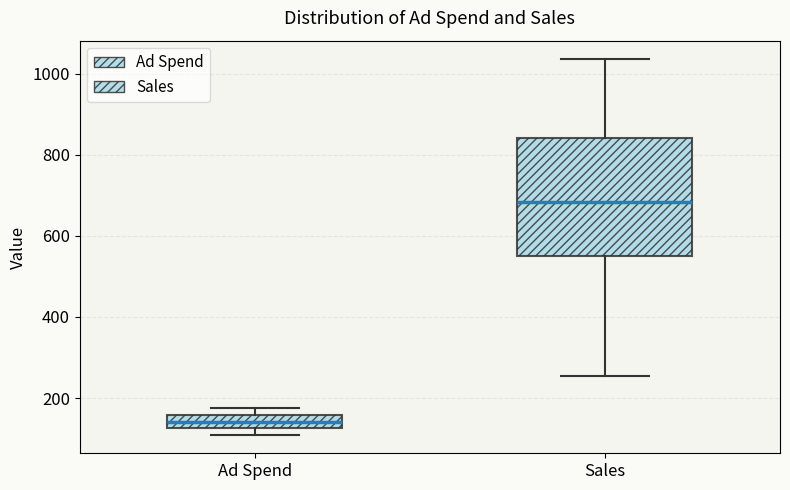

Where is the lower edge of the box for Ad Spend on the y-axis? The values are not printed on the chart, so give them approximately, as read against the axis.

120